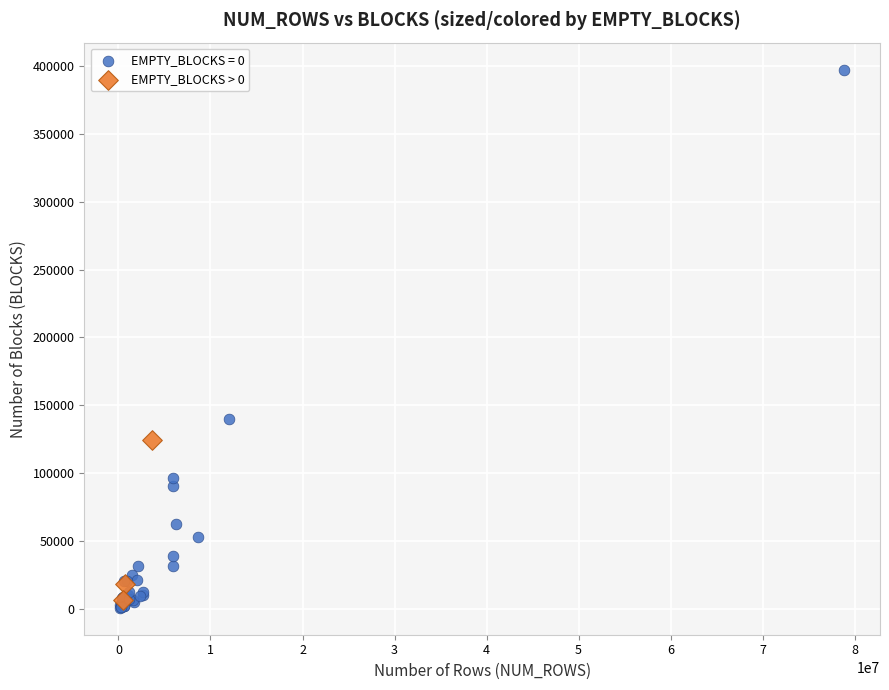

Which series has the widest spread of Y values?

EMPTY_BLOCKS = 0